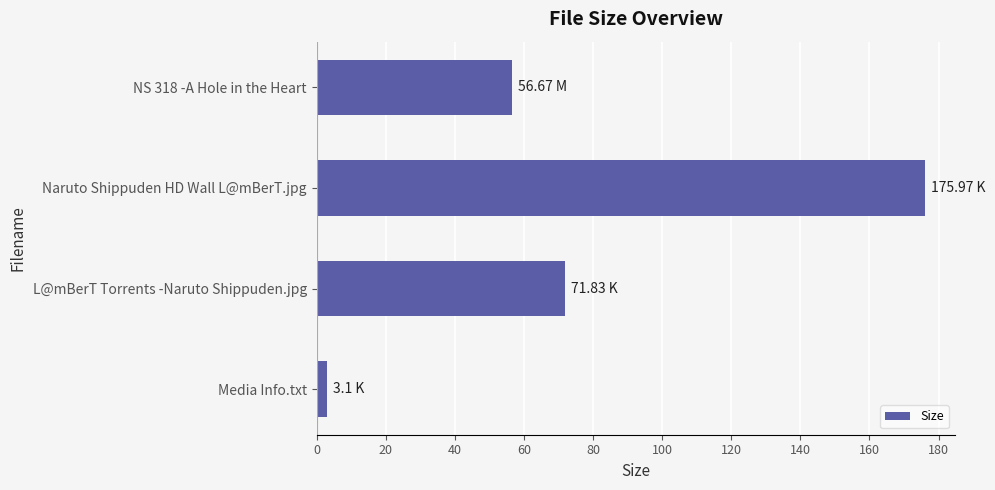

List the labels in order of value, smallest first.

Media Info.txt, NS 318 -A Hole in the Heart, L@mBerT Torrents -Naruto Shippuden.jpg, Naruto Shippuden HD Wall L@mBerT.jpg